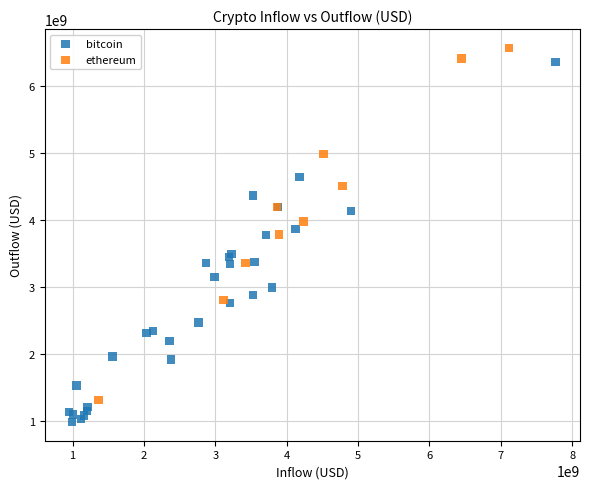

Which series has the widest spread of Y values?

bitcoin